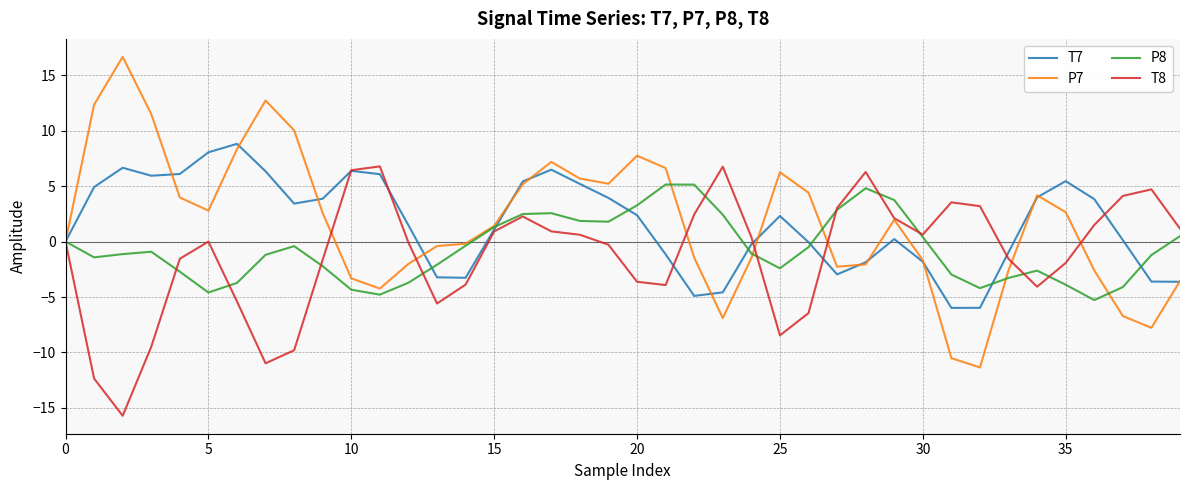

List the series in order of their peak value, lowest first.

P8, T8, T7, P7